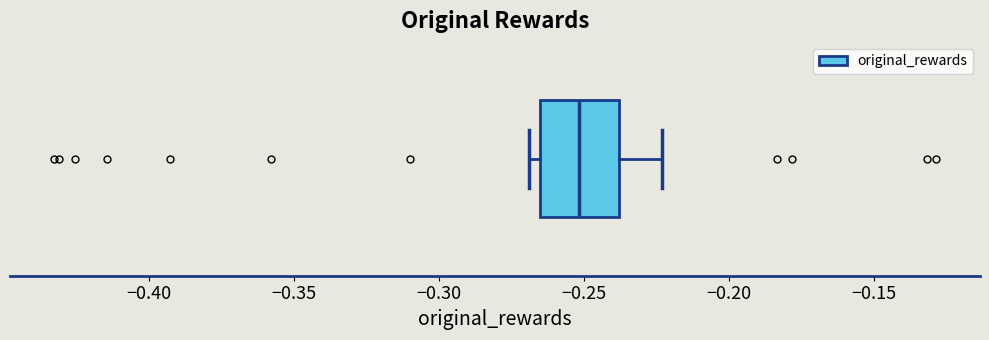

Read this box plot against the x-axis: the position of the median line, the range covered by the box, and the ends of both whiskers. The values are not printed on the chart, so give them approximately, as read against the axis.

median -0.250, box -0.265 to -0.240, whiskers -0.270 to -0.225